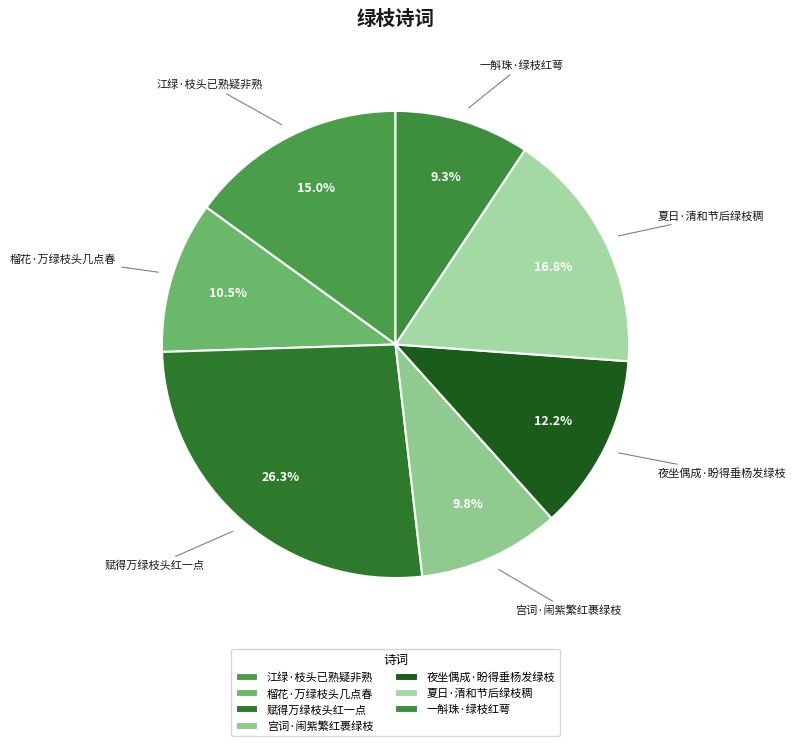

To the nearest percent, what is the difference between the 宫词·闹紫繁红裹绿枝 and 夏日·清和节后绿枝稠 slice percentages?

7%